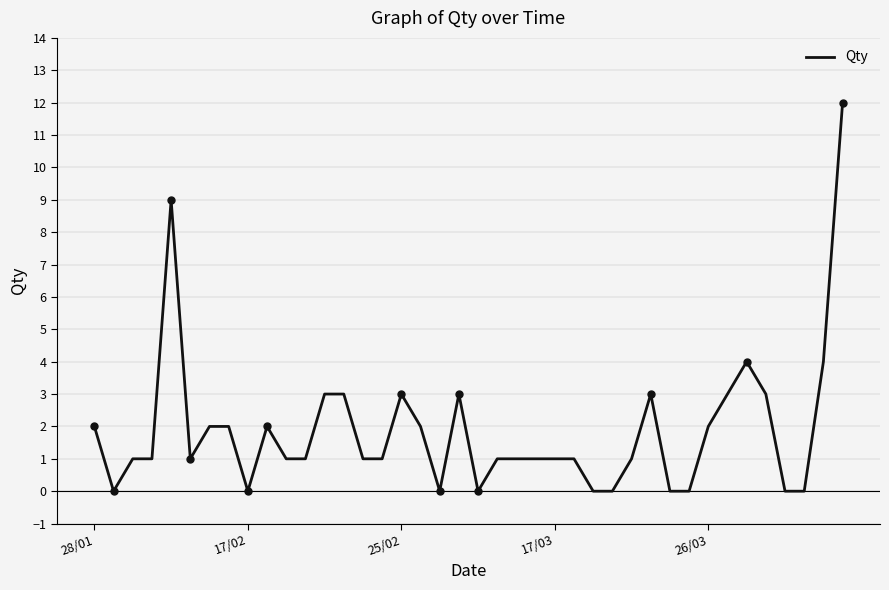

What is the difference between the maximum and minimum values?

12